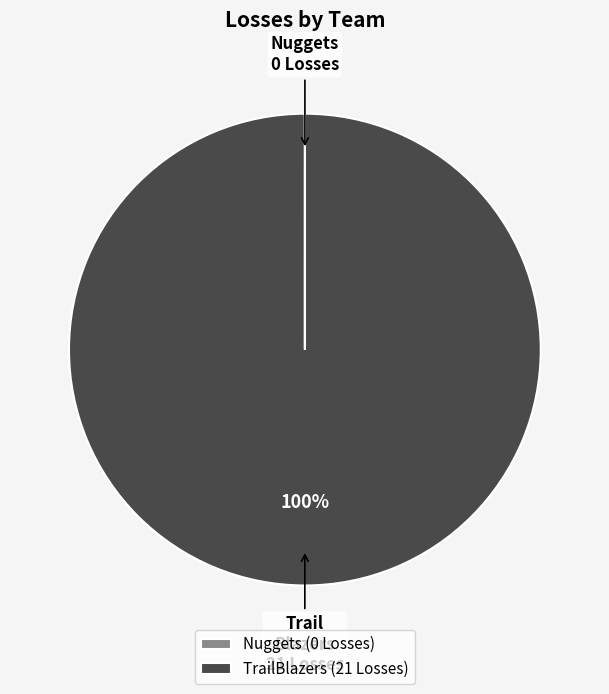

To the nearest percent, what portion does TrailBlazers (21 Losses) represent?

100%